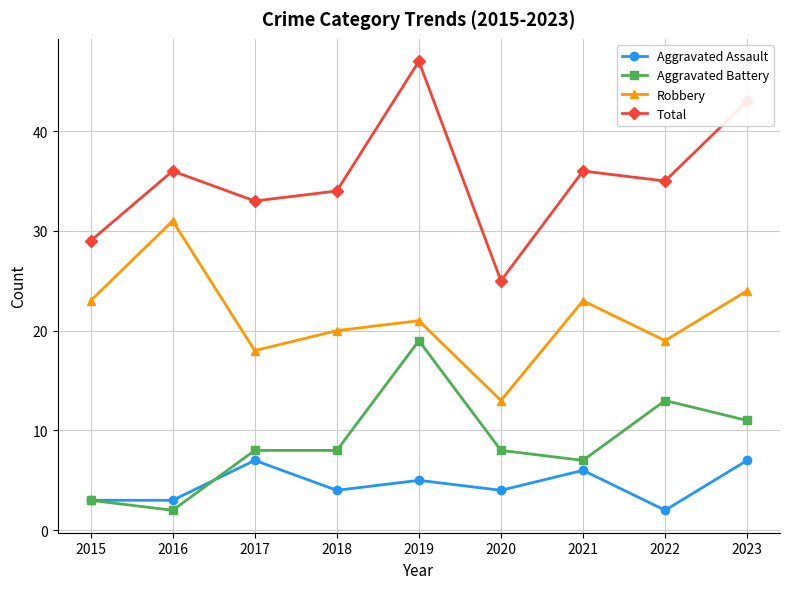

What is the difference between the highest and lowest values at 2021?

30